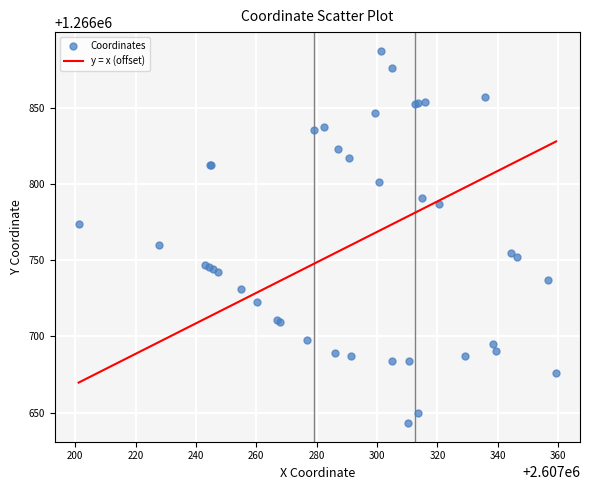

What Y value in the scatter plot is closest to 1266765?

1266759.9